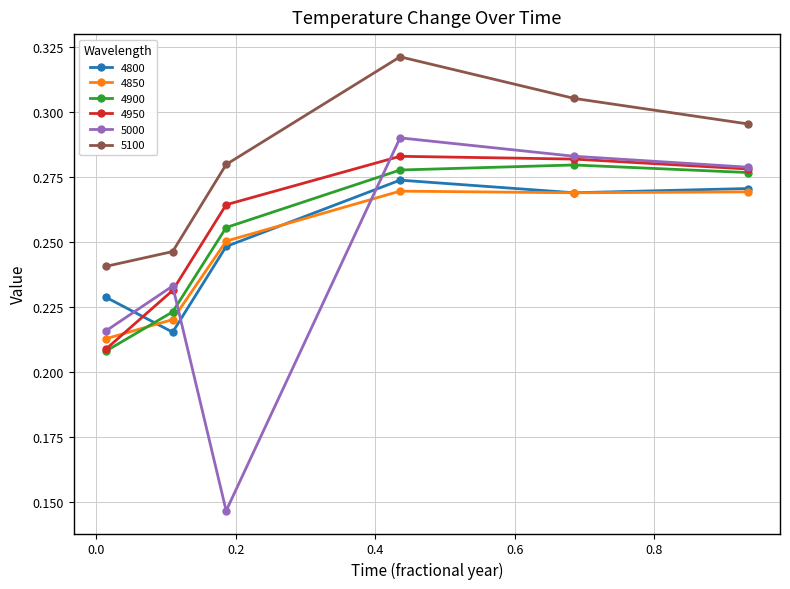

Which series has the largest total across all categories?

5100